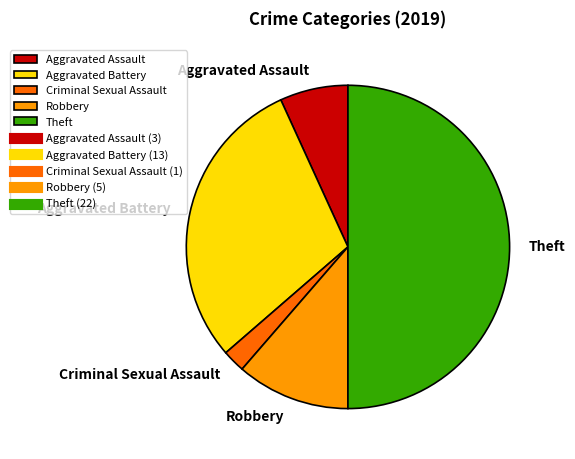

Rank the categories by value from highest to lowest.

Theft, Aggravated Battery, Robbery, Aggravated Assault, Criminal Sexual Assault